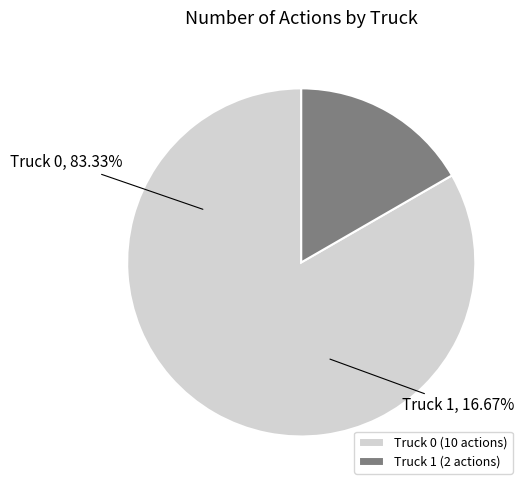

How much of the chart is everything except Truck 0?

16.7%